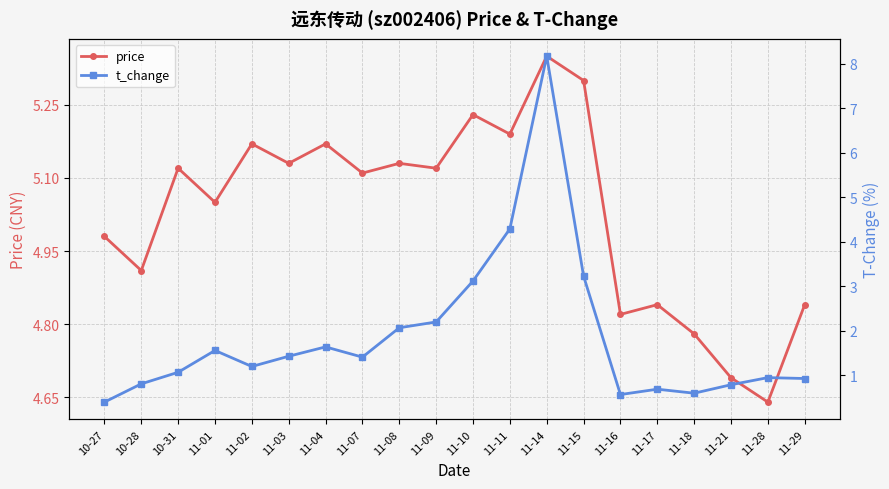

Rank the series by their maximum value, from lowest to highest.

price, t_change